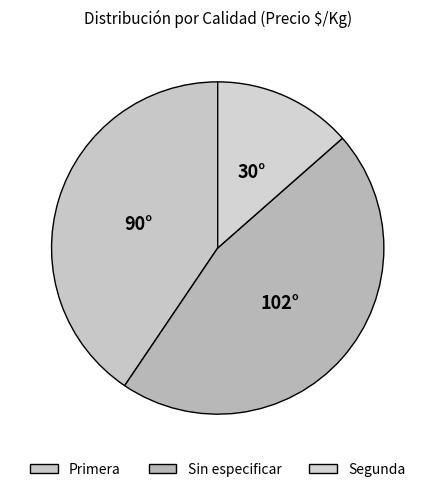

Rank the categories by value from lowest to highest.

Segunda, Primera, Sin especificar